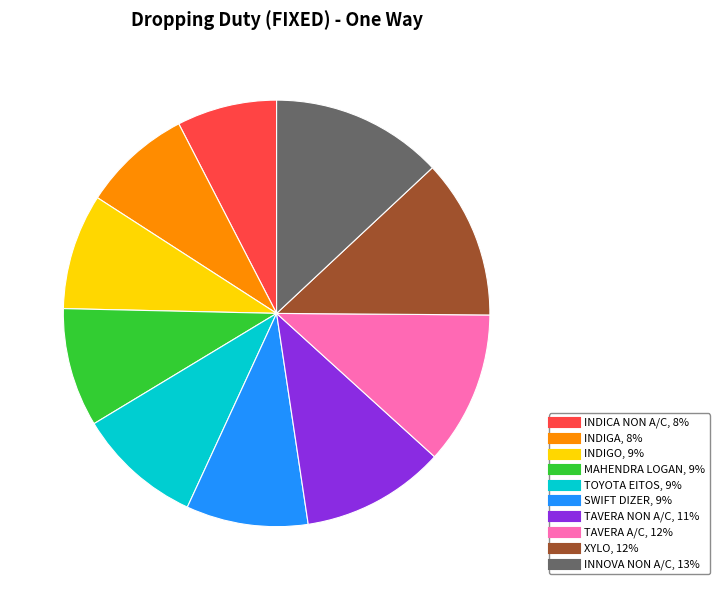

Combined, do TOYOTA EITOS and MAHENDRA LOGAN account for over 50%?

No